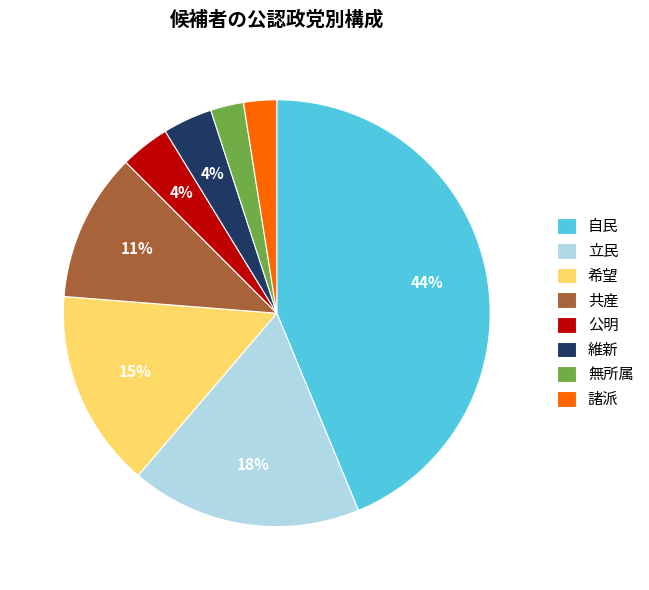

What percentage is the 維新 slice, to the nearest percent?

4%